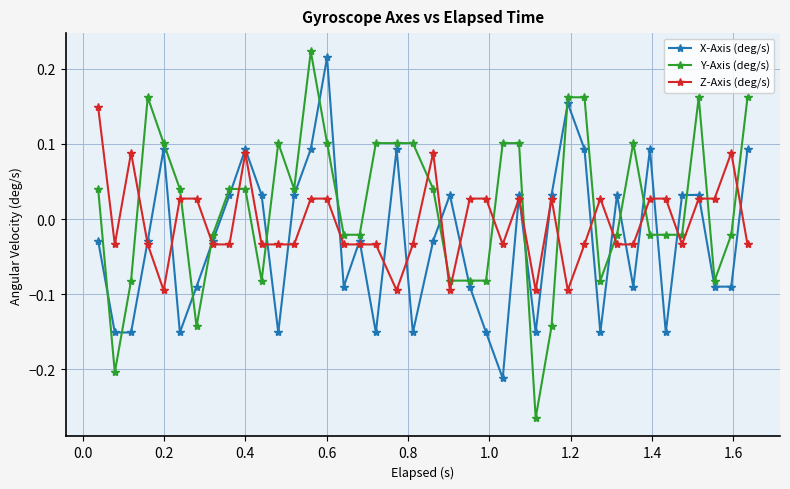

After their last crossing, which series has the higher values: Y-Axis (deg/s) or X-Axis (deg/s)?

Y-Axis (deg/s)